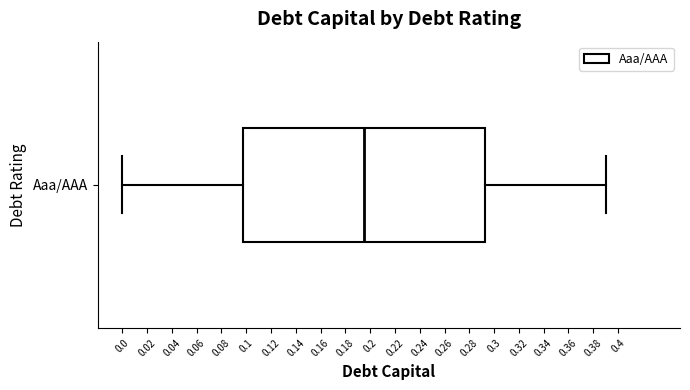

Where is the left edge of the box for Aaa/AAA on the x-axis? The values are not printed on the chart, so give them approximately, as read against the axis.

0.098